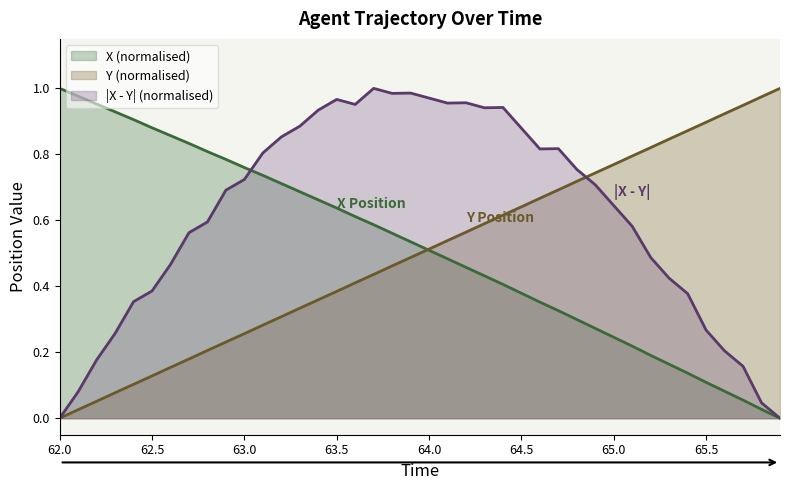

Is it true that X (normalised) equals 0.9 at 64.0?

False